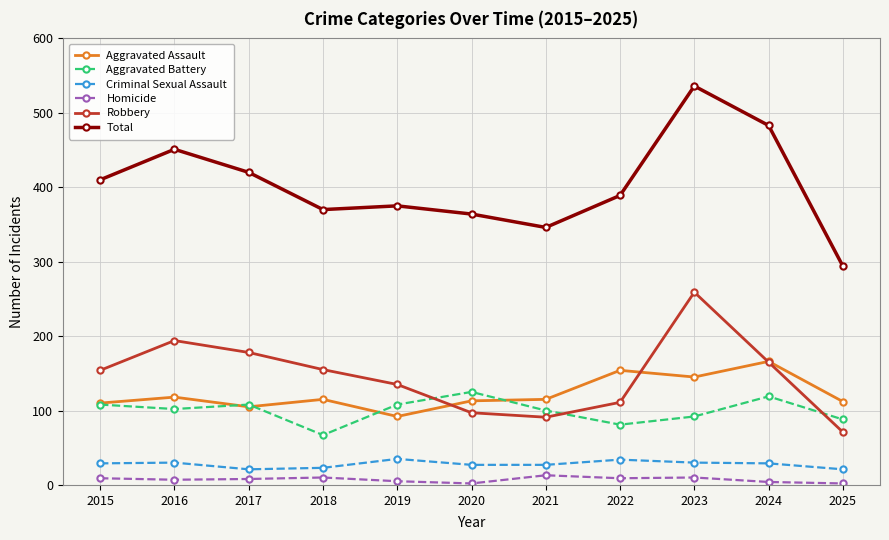

What value does the Aggravated Battery series have at 2016?

102